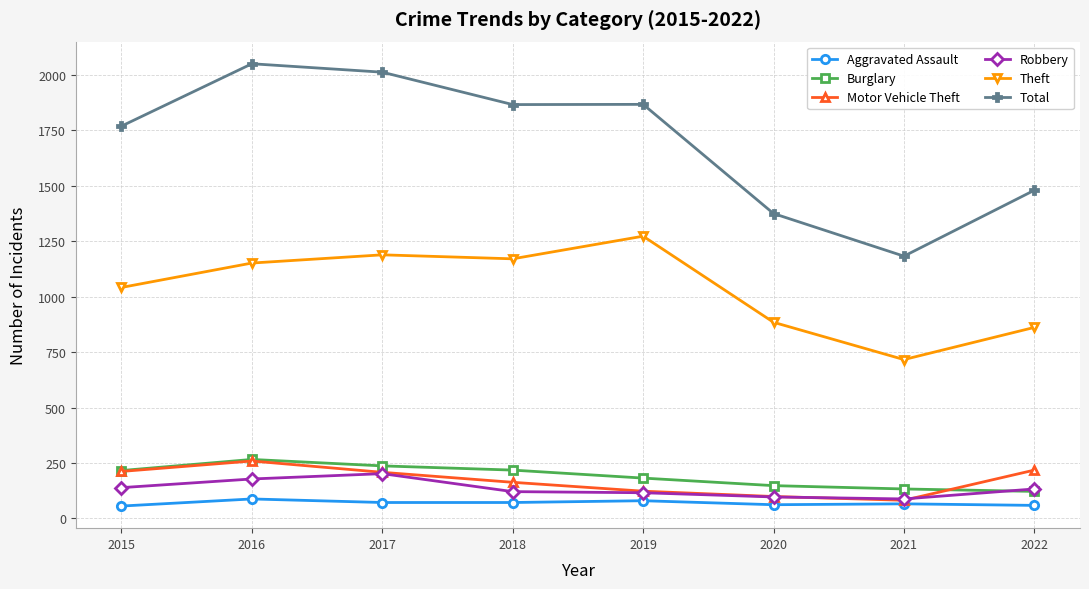

Where is Theft nearest to the value 994?

2015